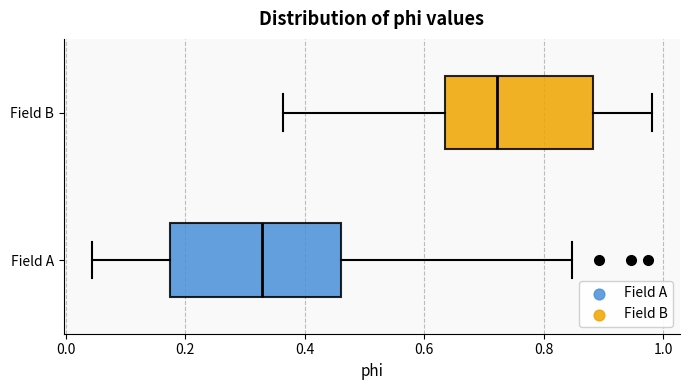

Reading bottom to top, transcribe this box plot: for each box, give where its median line is, the range the box spans, and where its two whiskers end, as read against the x-axis. The values are not printed on the chart, so give them approximately, as read against the axis.

Field A: median 0.32, box 0.18 to 0.46, whiskers 0.04 to 0.84
Field B: median 0.72, box 0.64 to 0.88, whiskers 0.36 to 0.98